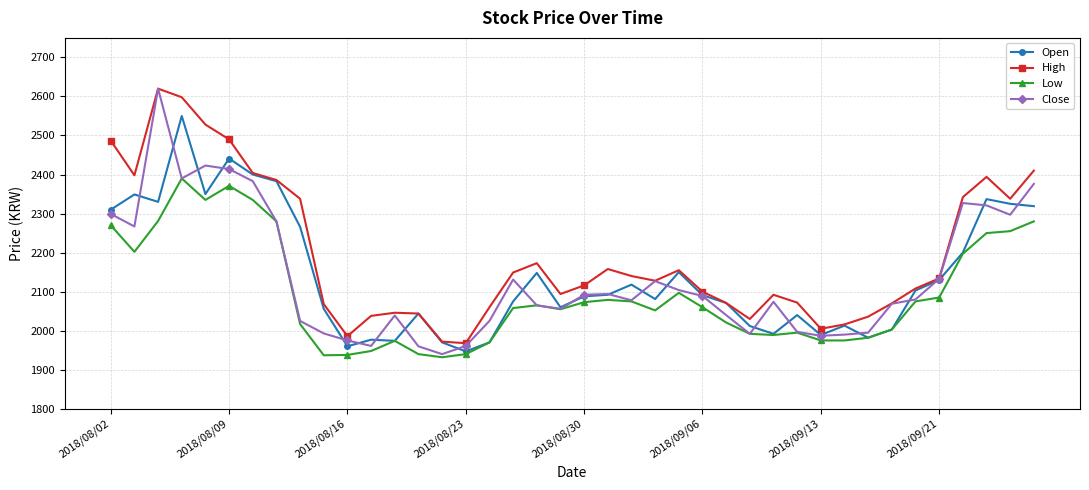

What is the smallest value displayed?

1932